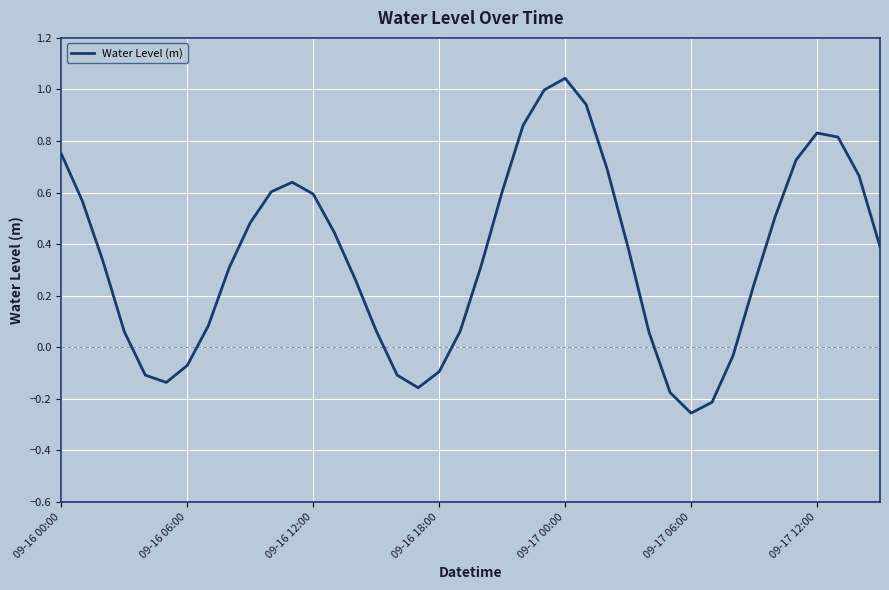

What is the difference between the maximum and minimum values?

1.3